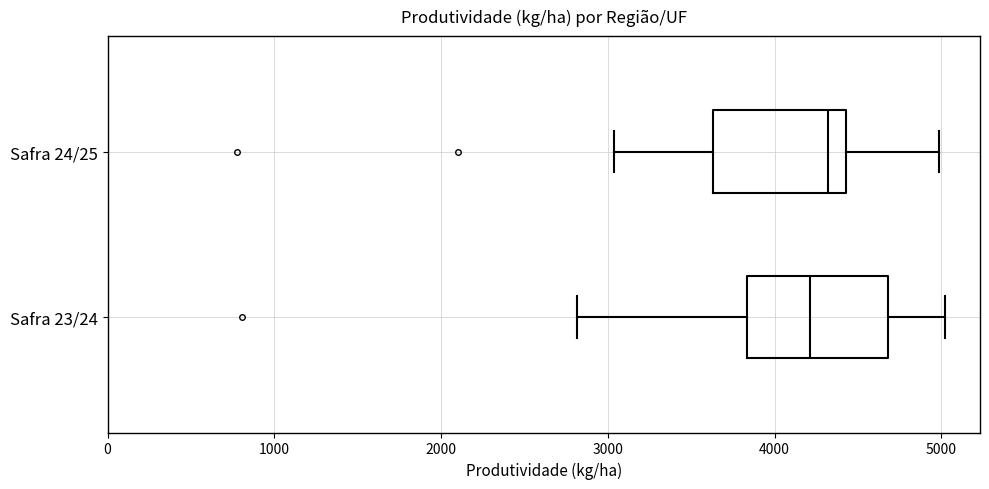

Where does the right whisker of the box for Safra 23/24 end on the x-axis? The values are not printed on the chart, so give them approximately, as read against the axis.

5000